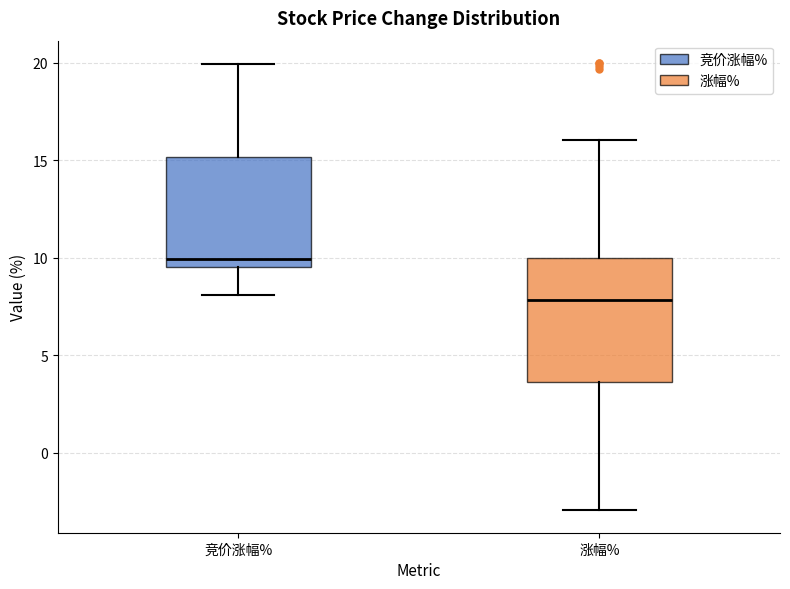

Which box is the tallest, from its lower edge to its upper edge?

涨幅%